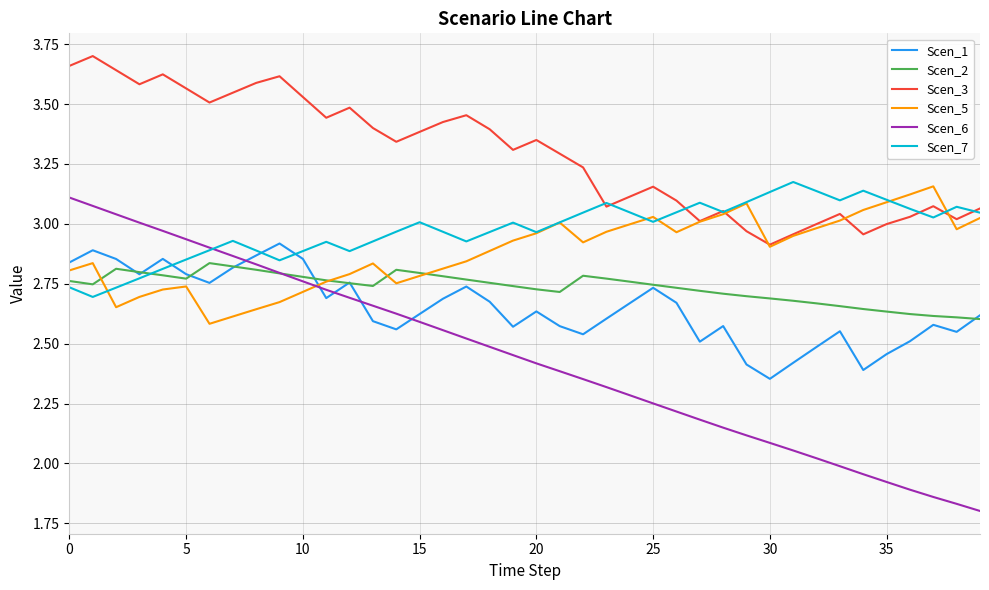

Which series has the largest total across all categories?

Scen_3